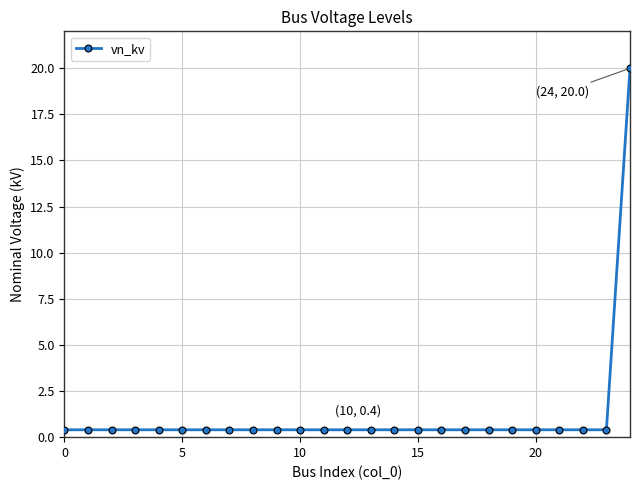

How many lines are shown in the chart?

1